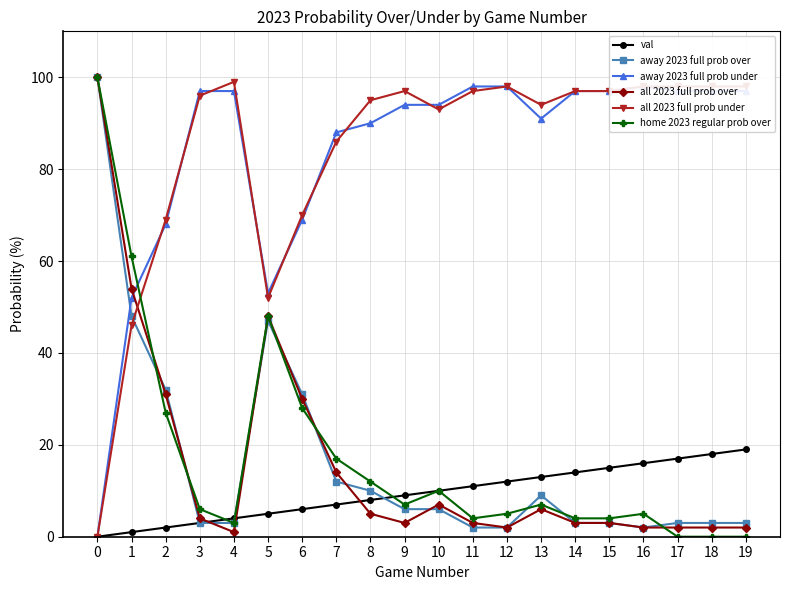

At which category does all 2023 full prob over reach its first local valley?

4